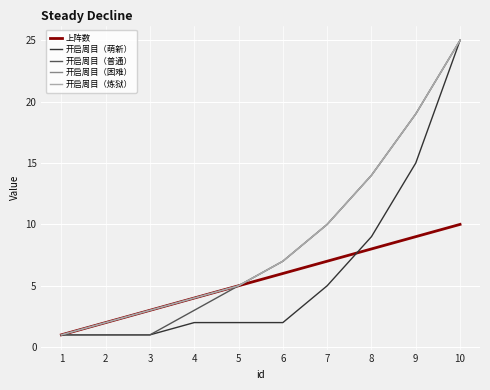

Is it true that 开启周目（困难） equals 3 at 3?

True